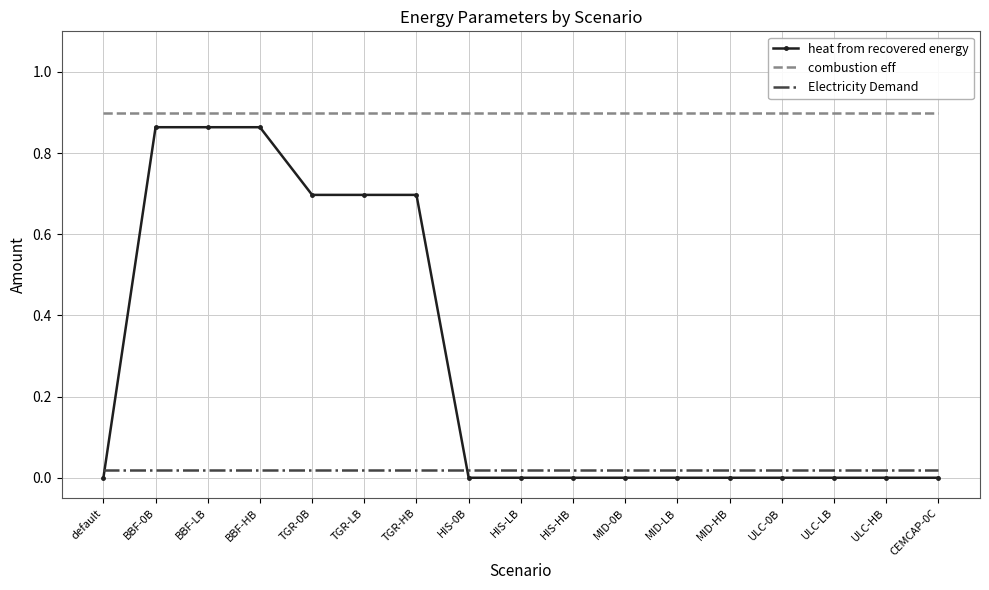

True or false: heat from recovered energy and Electricity Demand intersect in this chart.

True